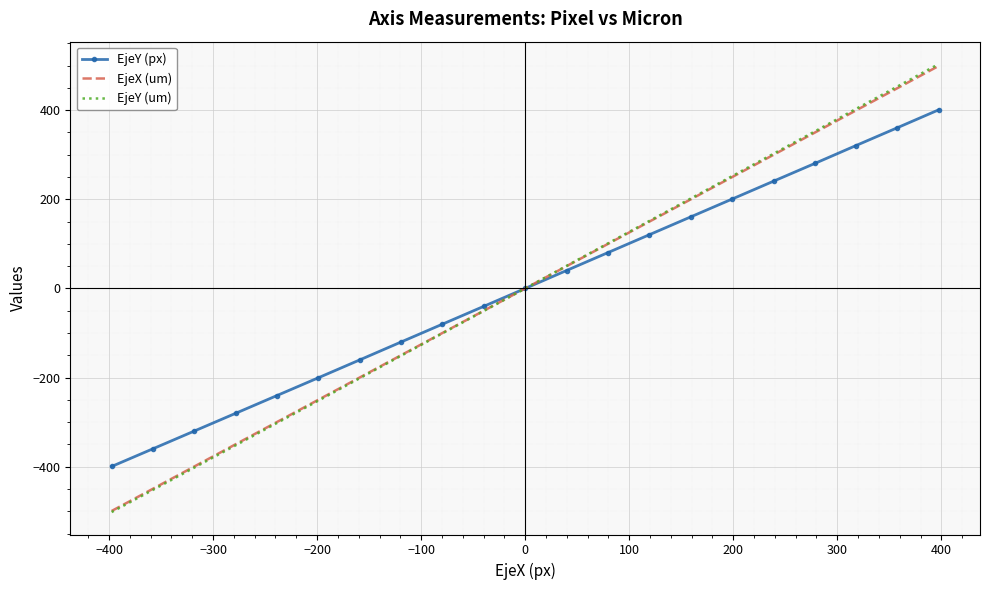

List the series in order of their overall mean, highest first.

EjeY (um), EjeY (px), EjeX (um)